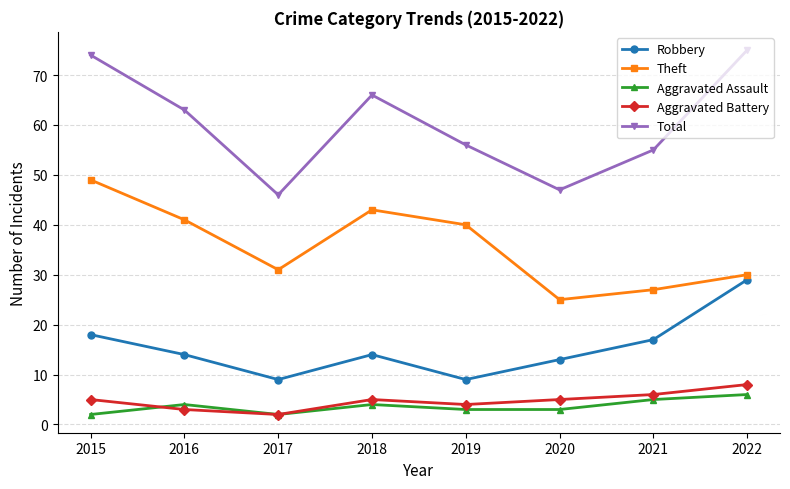

List the labels in order of Theft value, smallest first.

2020, 2021, 2022, 2017, 2019, 2016, 2018, 2015